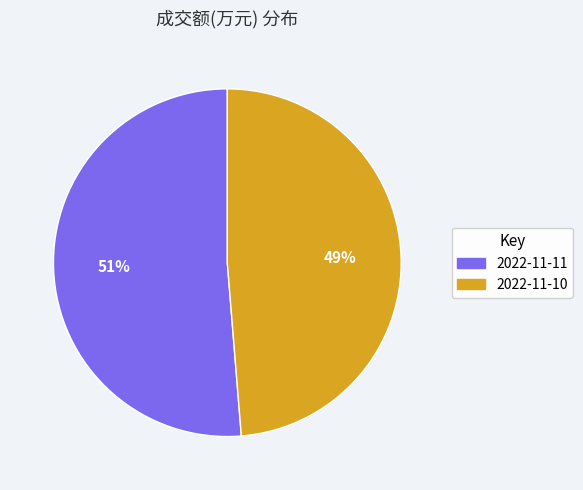

Which slice represents more than half of the pie?

2022-11-11